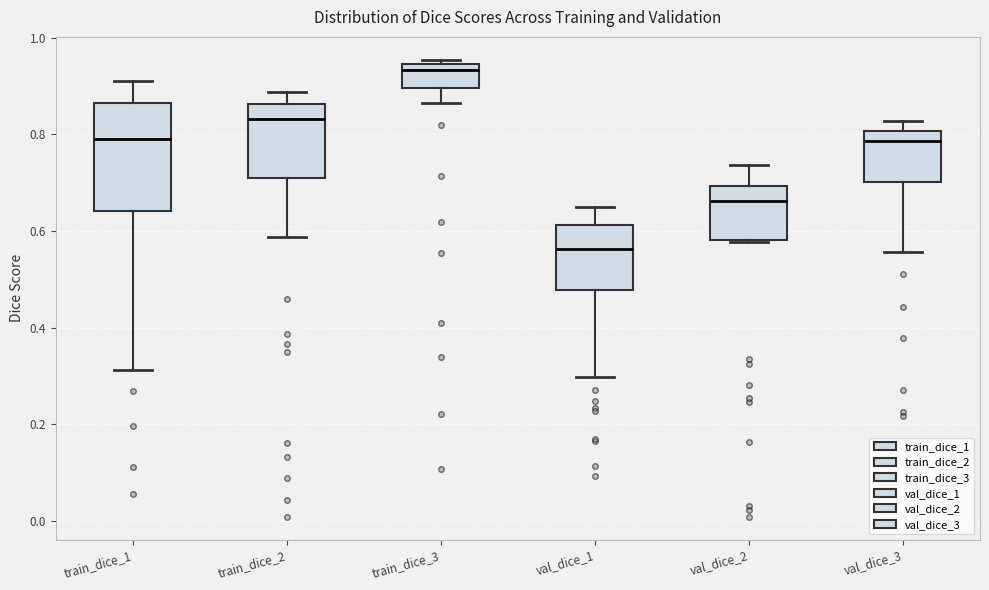

Which box's median line is the lowest?

val_dice_1